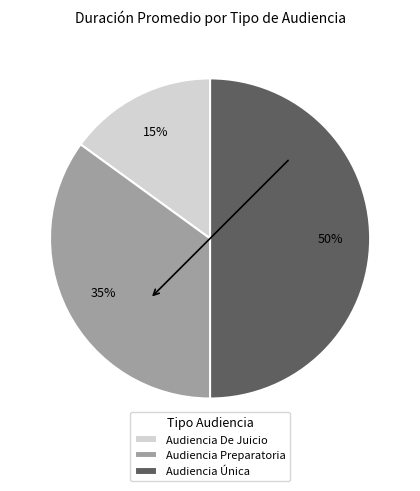

Count the number of slices in the pie.

3